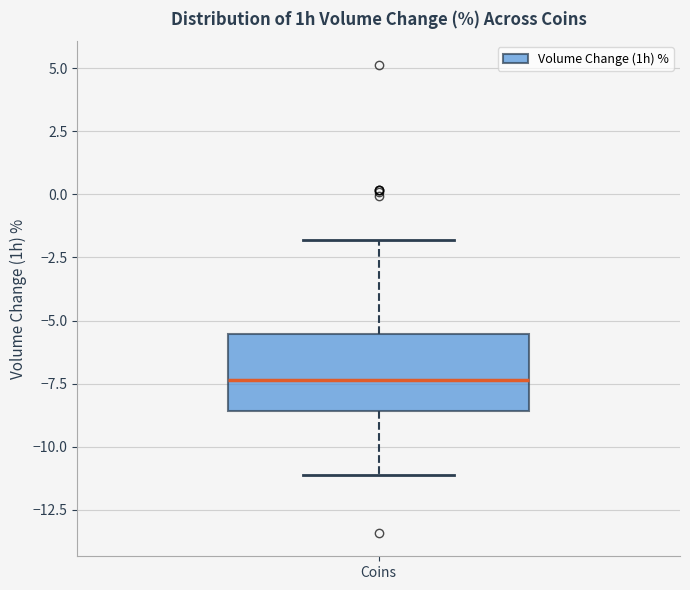

Read this box plot against the y-axis: the position of the median line, the range covered by the box, and the ends of both whiskers. The values are not printed on the chart, so give them approximately, as read against the axis.

median -7.5, box -8.5 to -5.5, whiskers -11.0 to -2.0